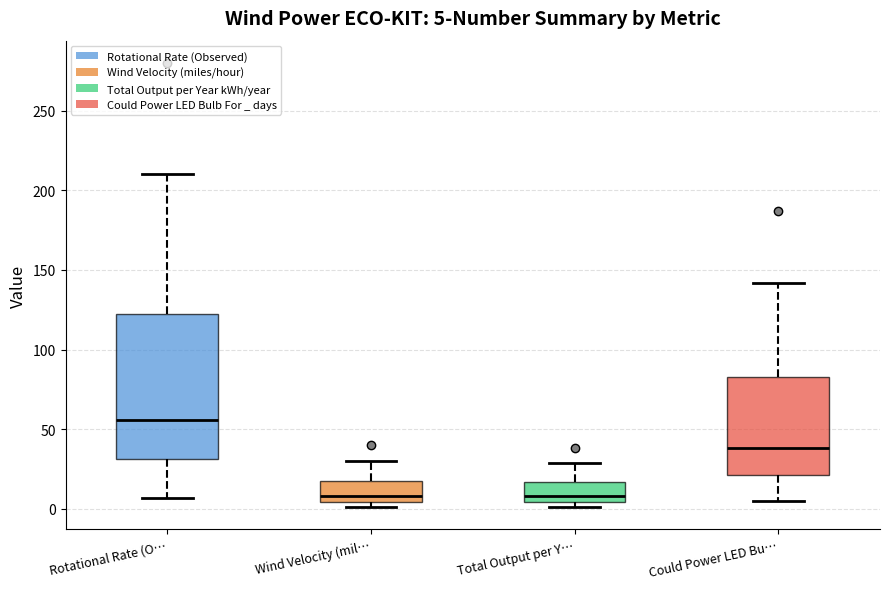

Comparing the boxes themselves (not the whiskers), which one is the tallest?

Rotational Rate (O…